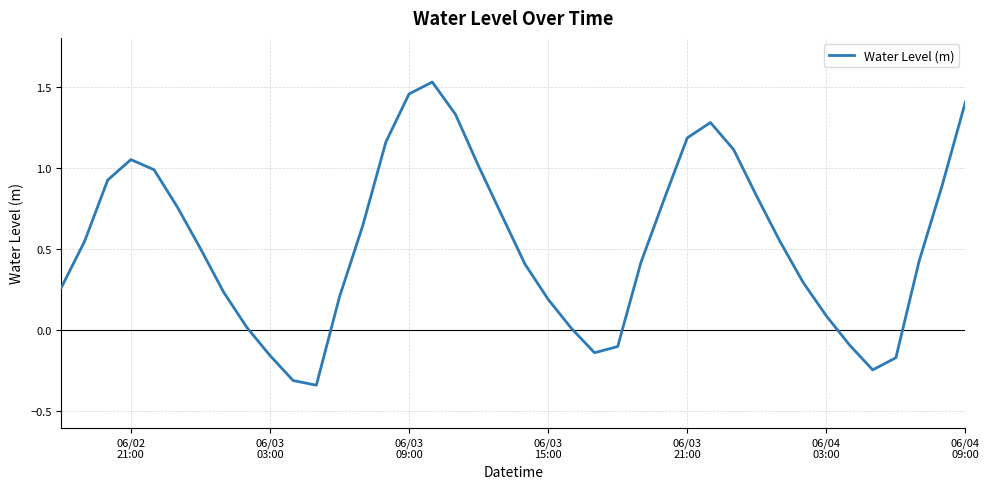

How many values are above zero?

32